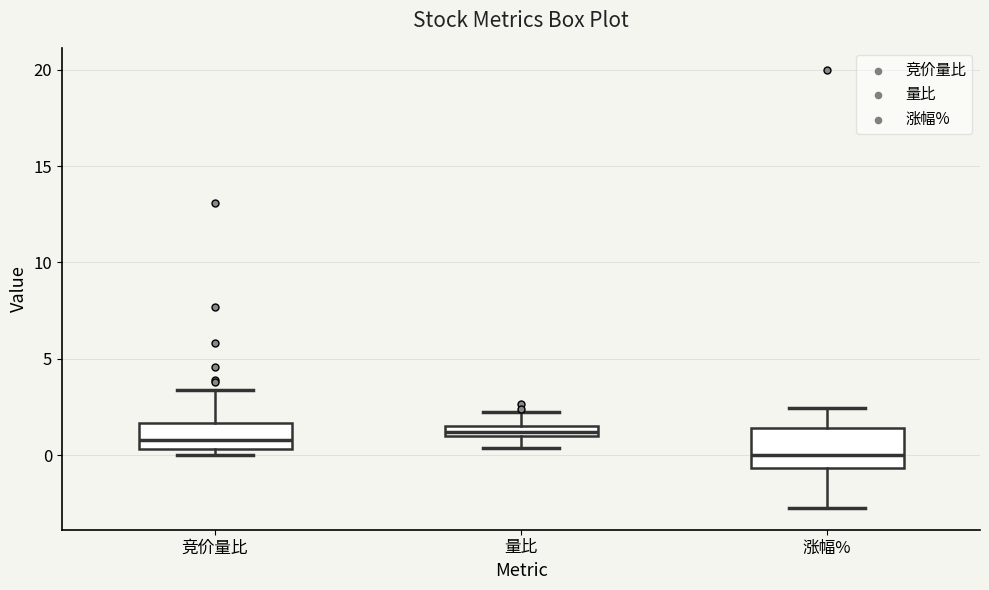

Which box has the lowest median line?

涨幅%